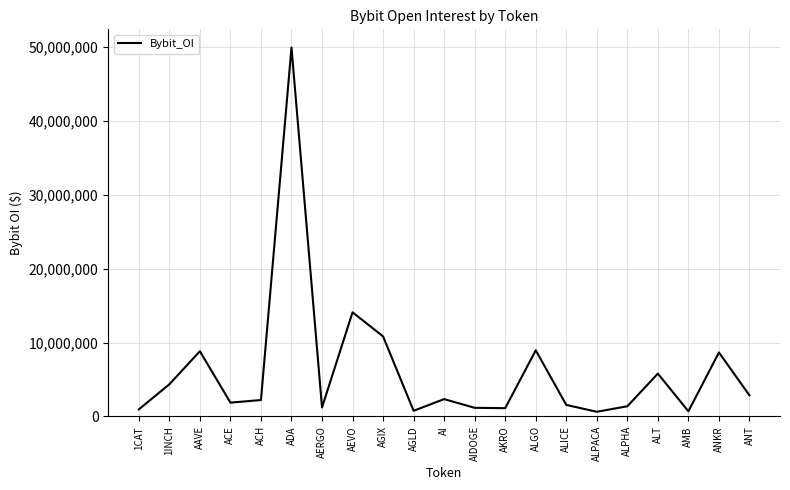

Which label corresponds to the largest value in the chart?

ADA